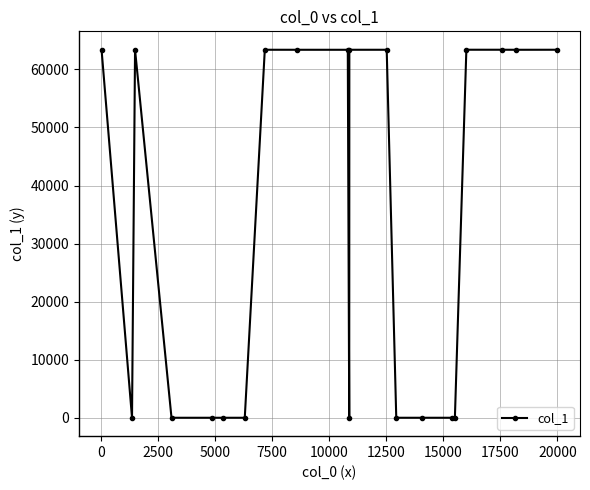

How many distinct data groups are displayed?

1